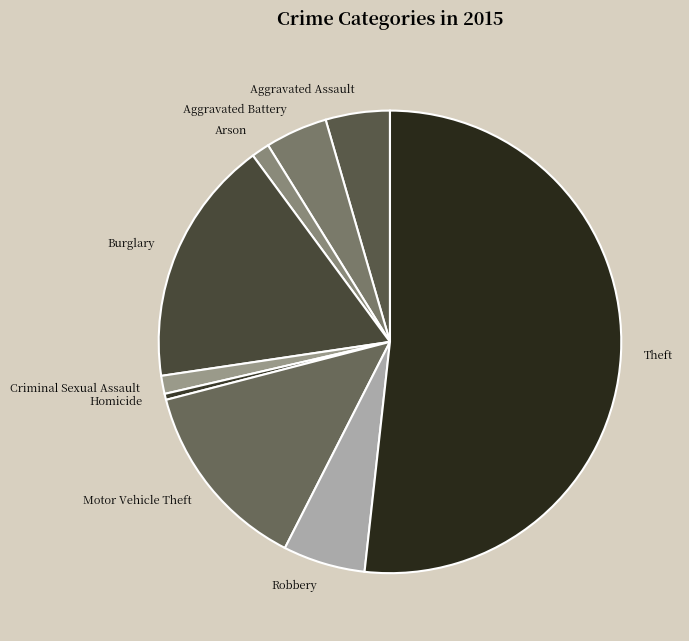

Which slice is the smallest?

Homicide